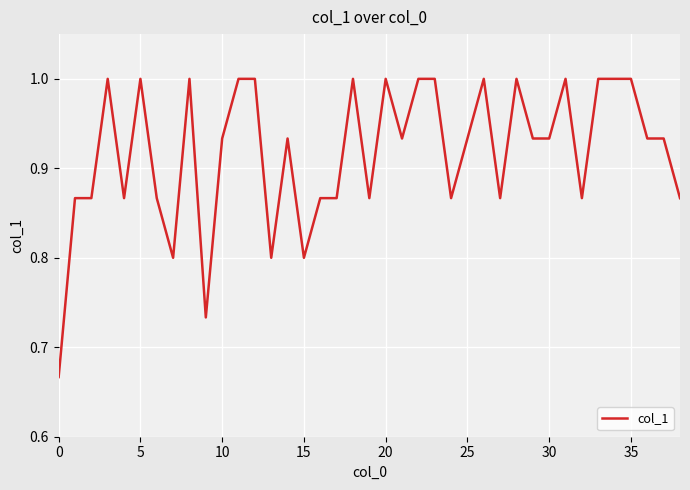

The chart shows a value of 1.6 at 25. True or false?

False